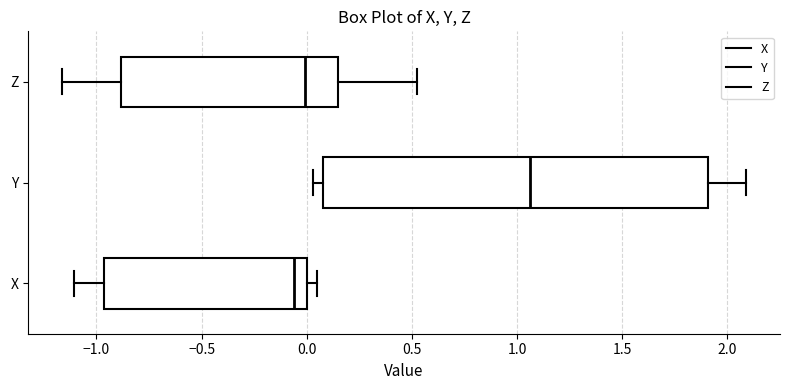

Comparing the boxes themselves (not the whiskers), which one is the widest?

Y